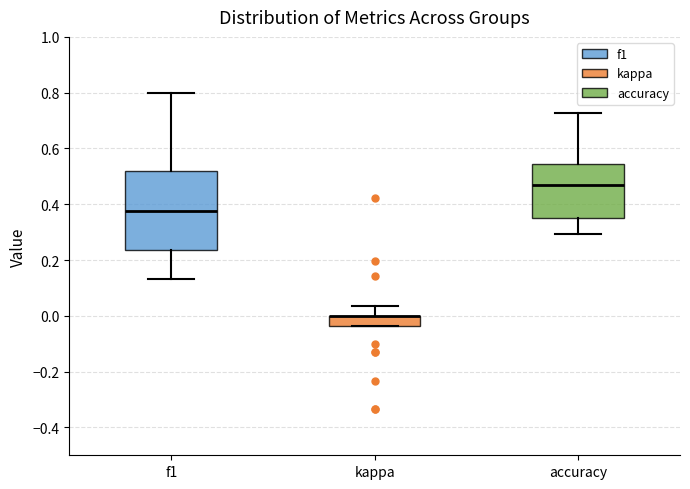

Reading left to right, read every box against the y-axis: the position of its median line, the range the box covers, and the ends of its whiskers. The values are not printed on the chart, so give them approximately, as read against the axis.

f1: median 0.38, box 0.24 to 0.52, whiskers 0.14 to 0.80
kappa: median 0.00 (drawn on the box's upper edge), box -0.04 to 0.00, whiskers -0.04 to 0.04
accuracy: median 0.46, box 0.36 to 0.54, whiskers 0.30 to 0.72